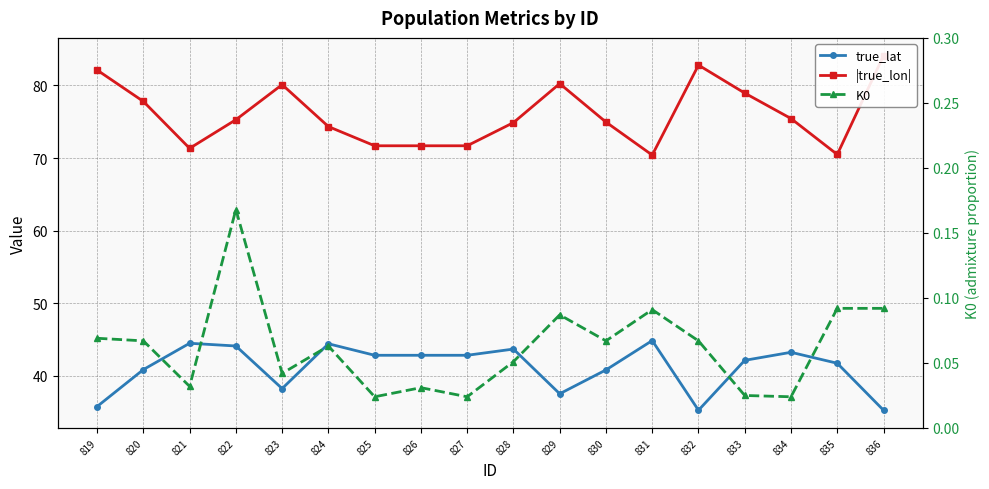

Reading left to right, list all the values displayed in this chart.

true_lat: 35.8	40.9	44.5	44.1	38.3	44.4	42.9	42.9	42.9	43.7	37.6	40.8	44.9	35.3	42.2	43.3	41.8	35.3
|true_lon|: 82.1	77.8	71.3	75.3	80.1	74.3	71.7	71.7	71.7	74.9	80.2	75.0	70.4	82.8	78.9	75.4	70.5	84.1
K0: 0.1	0.1	0.0	0.2	0.0	0.1	0.0	0.0	0.0	0.1	0.1	0.1	0.1	0.1	0.0	0.0	0.1	0.1